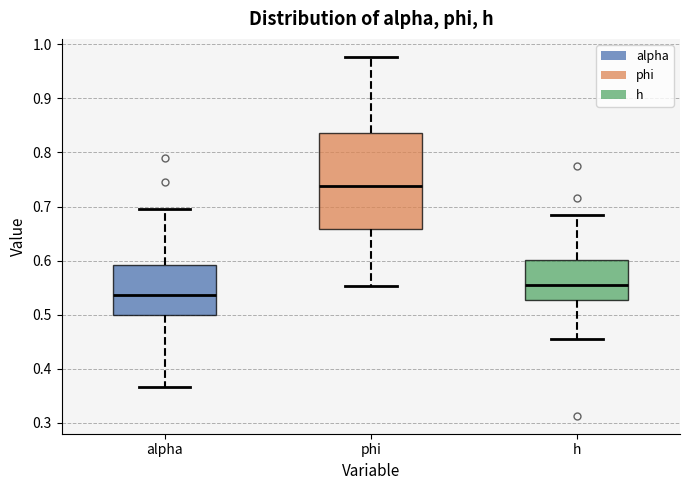

Where does the upper whisker of the box for phi end on the y-axis? The values are not printed on the chart, so give them approximately, as read against the axis.

0.98